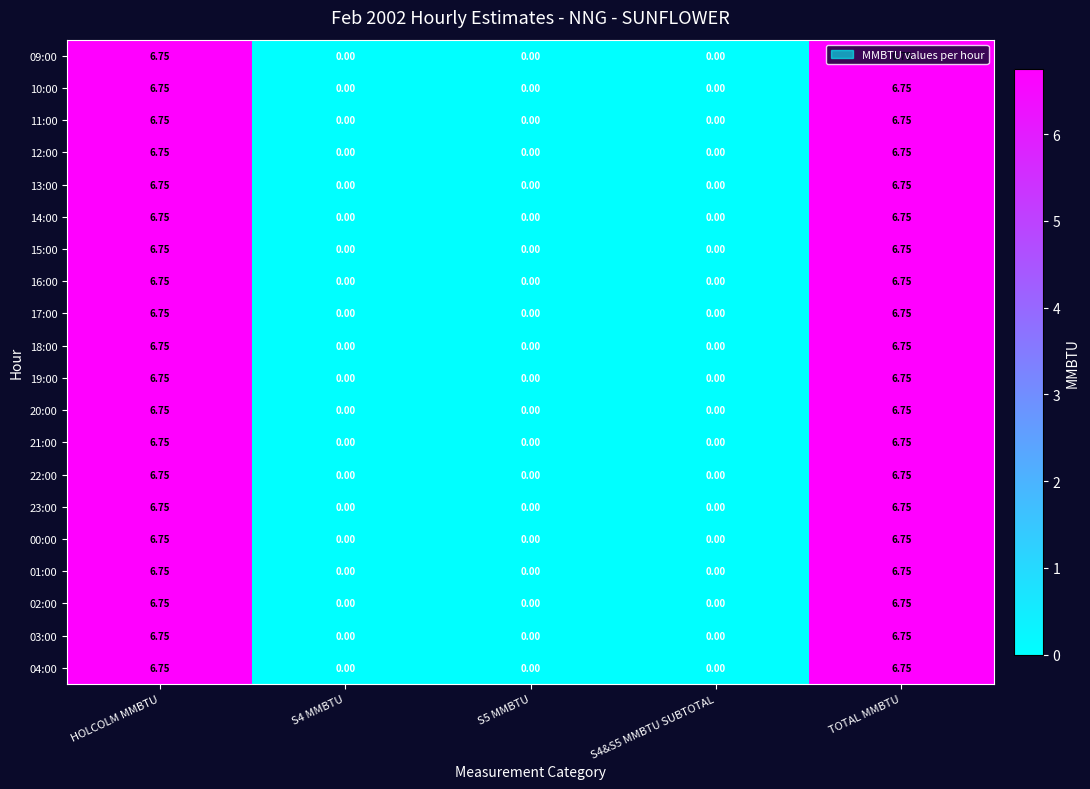

Is the value of 21:00 at S4 MMBTU greater than the value of 02:00 at HOLCOLM MMBTU?

No